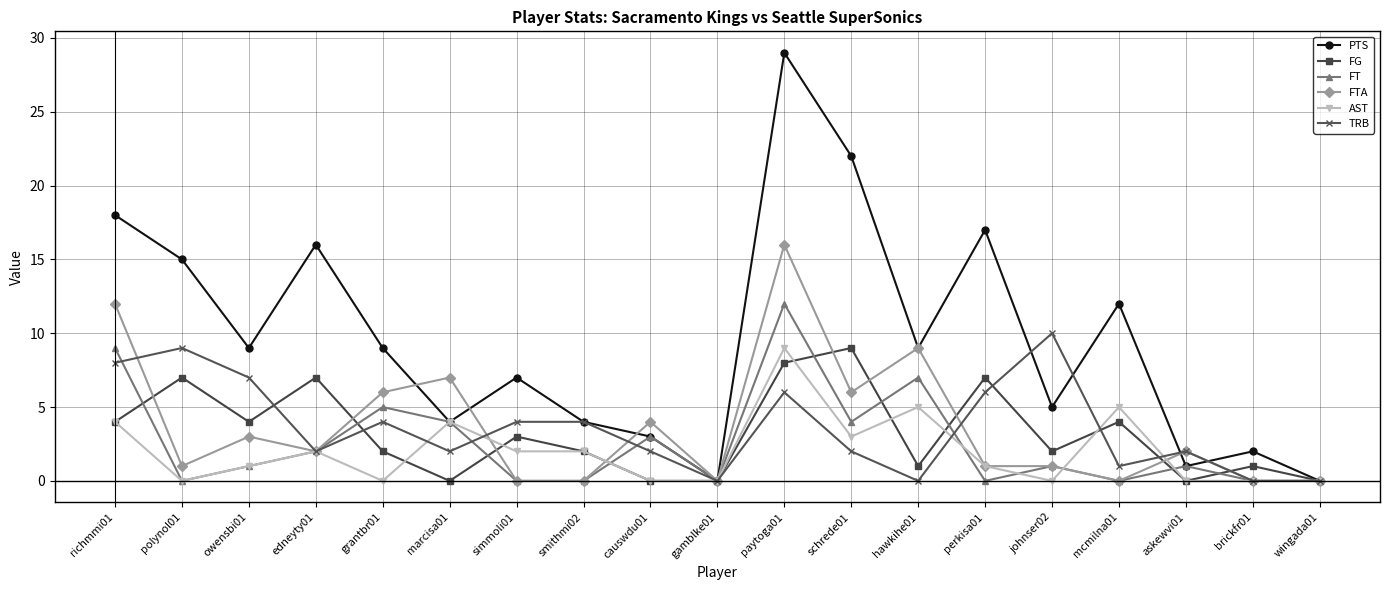

What are all the series names shown in the legend?

PTS, FG, FT, FTA, AST, TRB